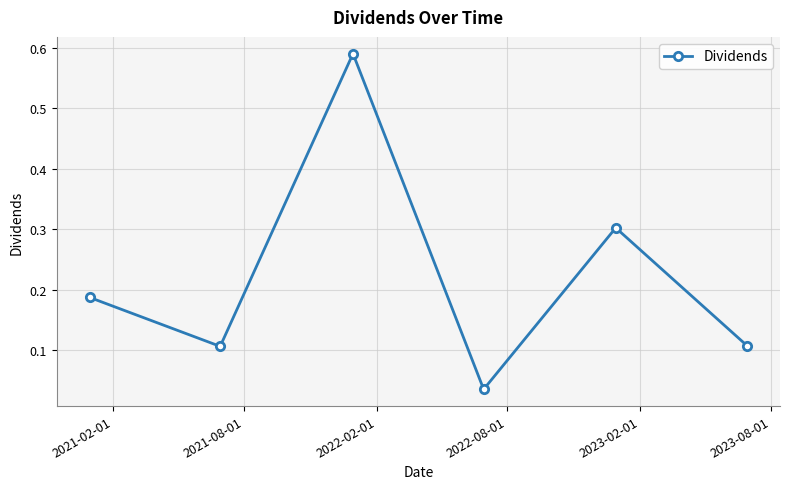

What is the sum of all values?

1.3